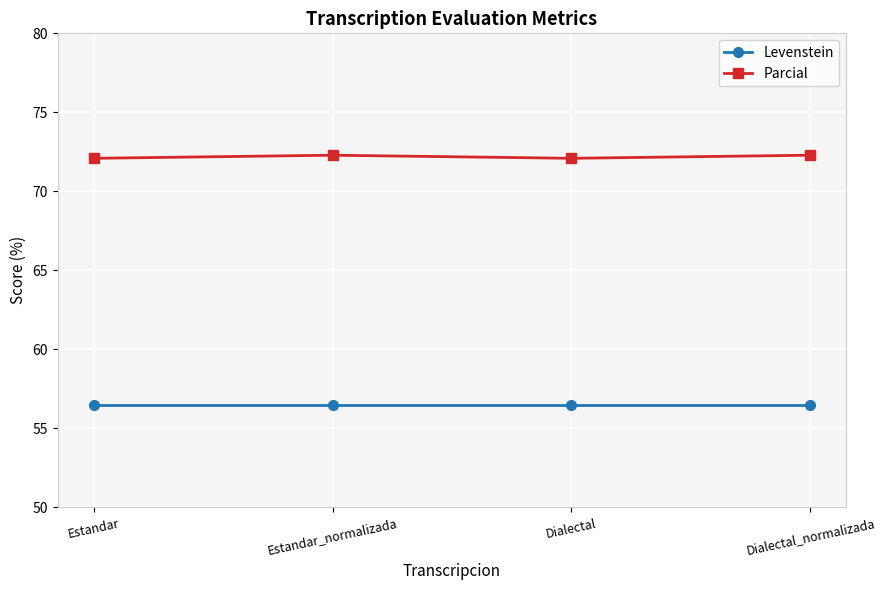

Count the number of data series in this chart.

2